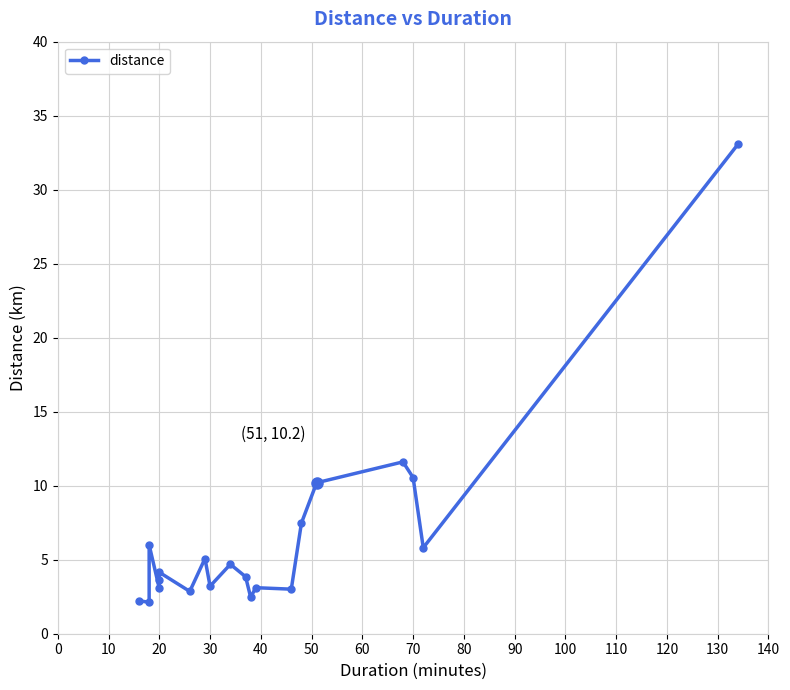

How many interior local valleys (lower than both neighbors) does the data have?

7